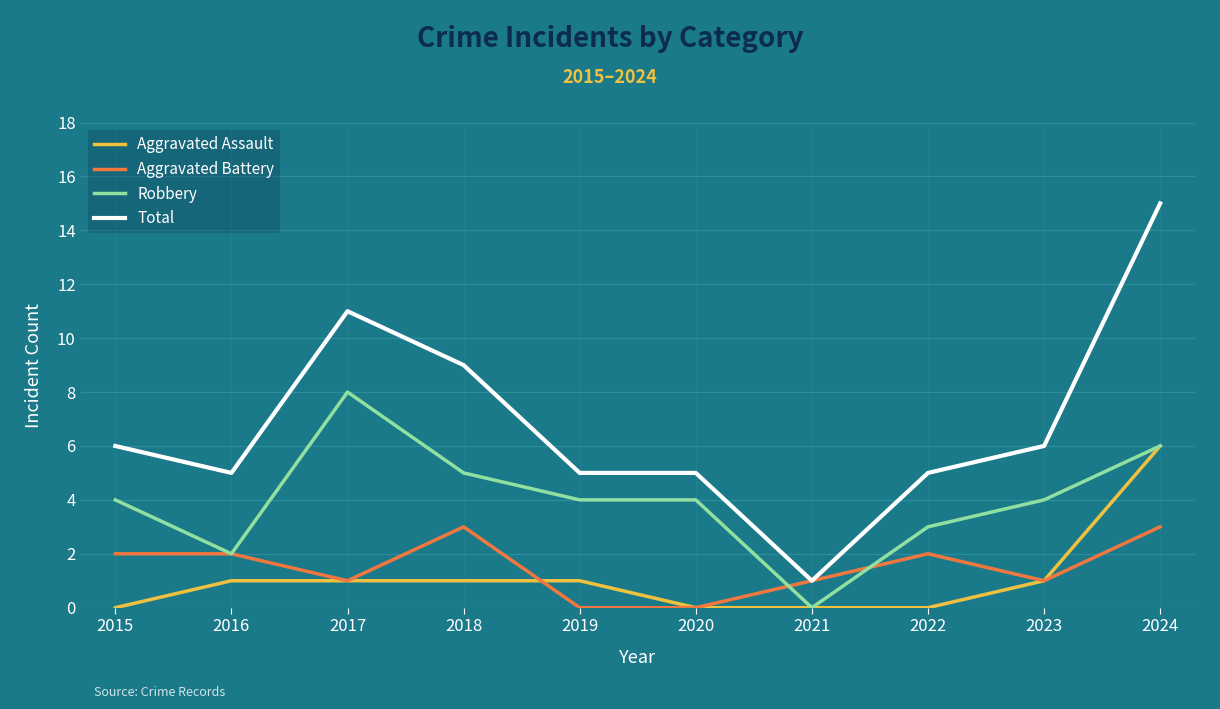

Is the value of Total at 2015 greater than the value of Aggravated Battery at 2018?

Yes